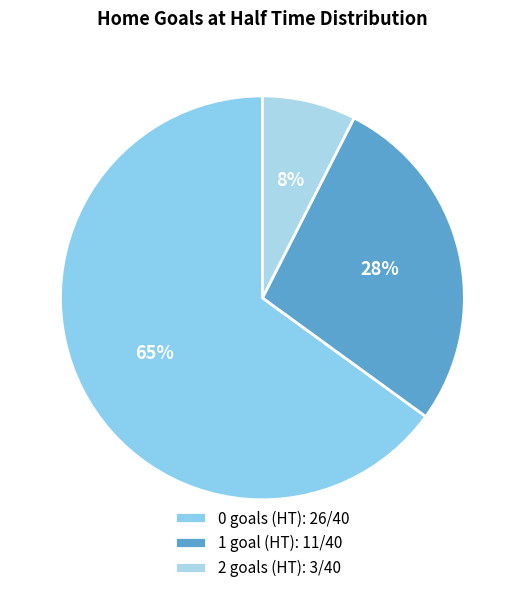

Count the number of slices in the pie.

3